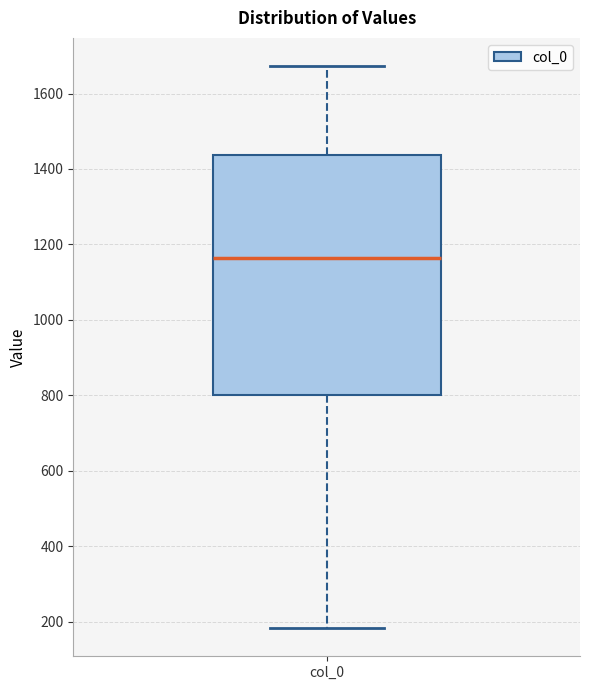

Where does the median line of the box for col_0 sit on the y-axis? The values are not printed on the chart, so give them approximately, as read against the axis.

1160